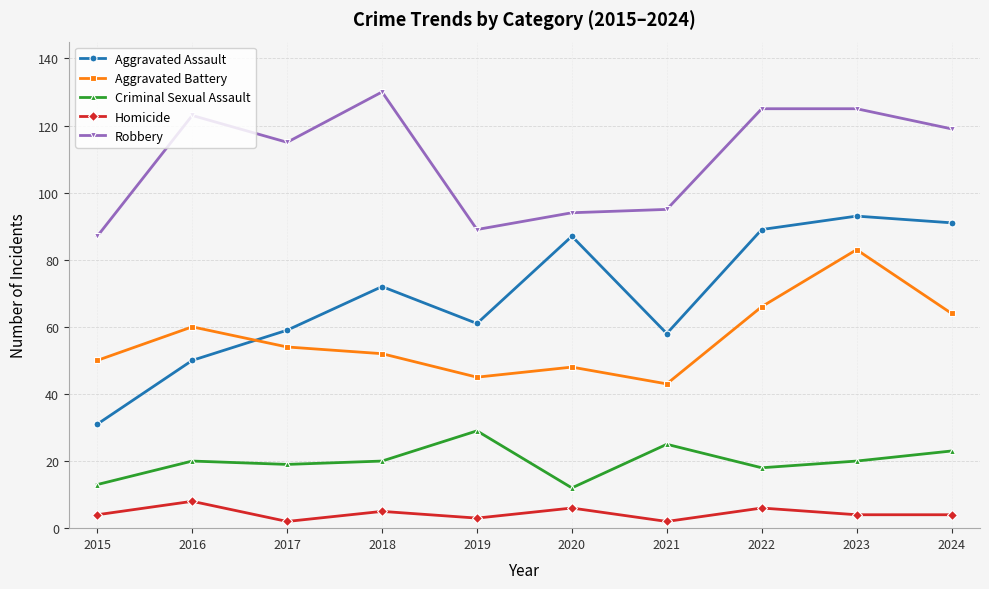

Is it true that Robbery equals 186 at 2022?

False